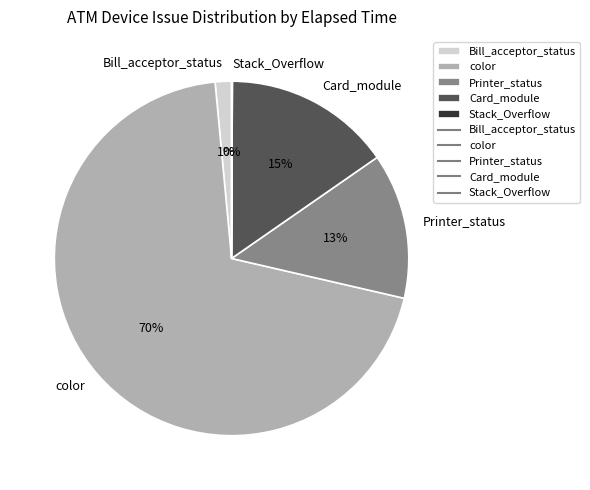

The Card_module slice represents 3% of the pie. True or false?

False